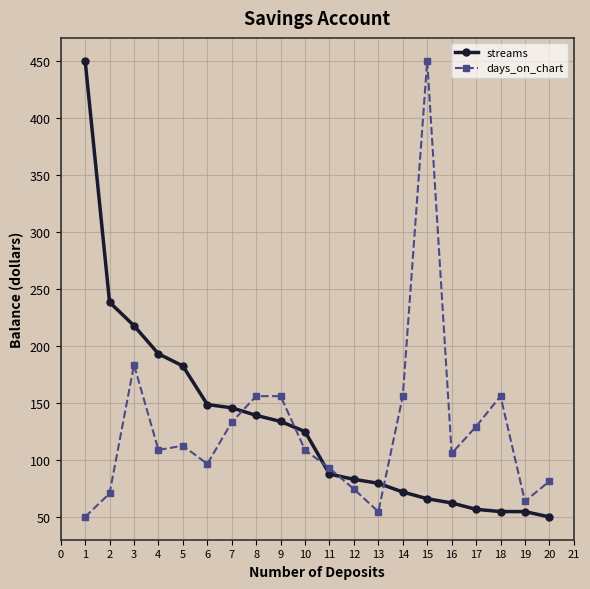

How many lines are shown in the chart?

2